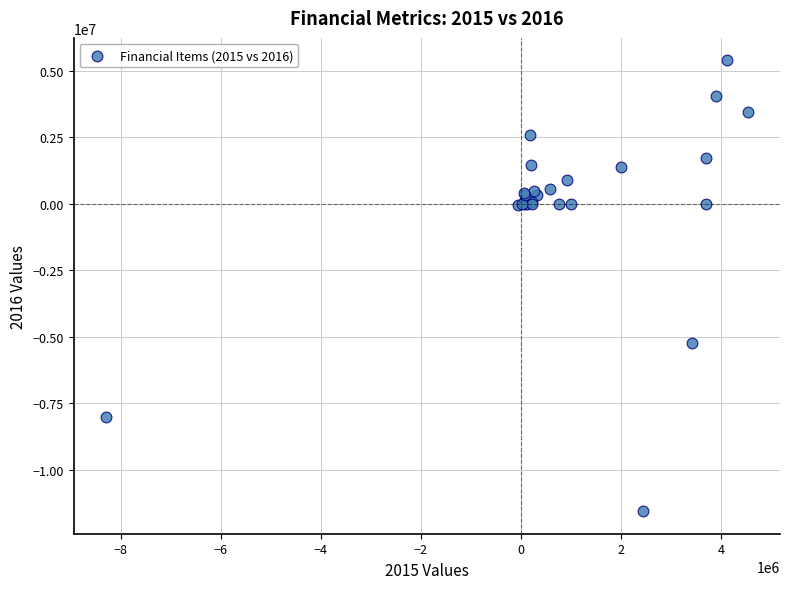

What Y value in the scatter plot is closest to -3076000?

-5244000